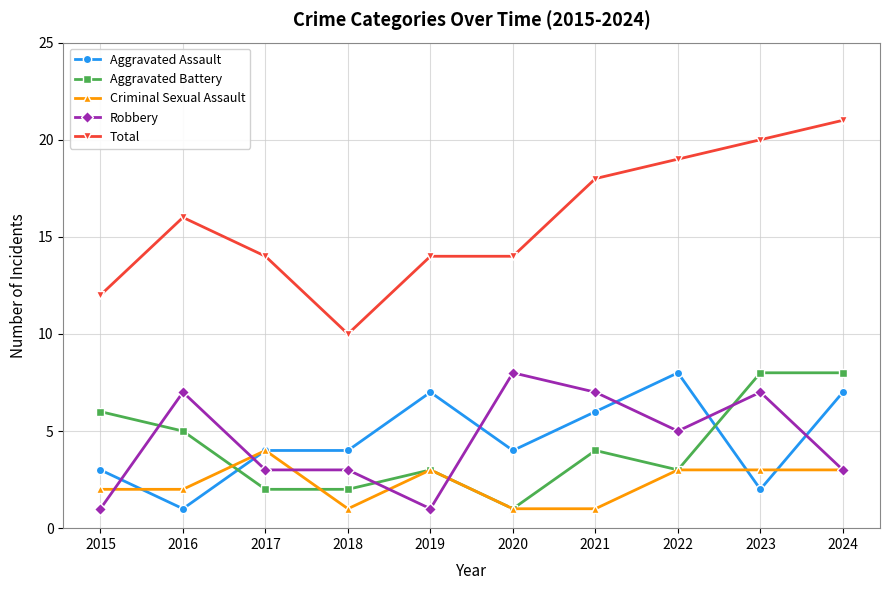

What are all the series names shown in the legend?

Aggravated Assault, Aggravated Battery, Criminal Sexual Assault, Robbery, Total